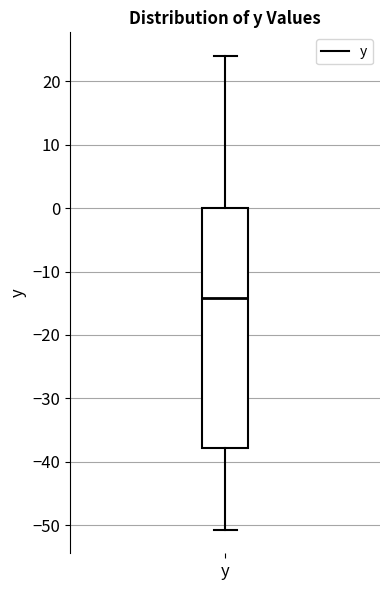

Transcribe this box plot: give where the median line is, the range the box spans, and where the two whiskers end, as read against the y-axis. The values are not printed on the chart, so give them approximately, as read against the axis.

median -14, box -38 to 0, whiskers -51 to 24